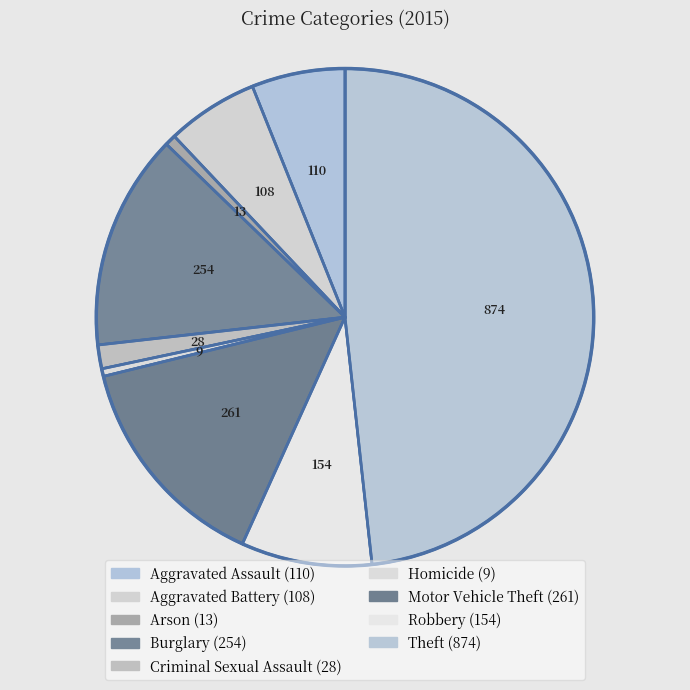

How many slices are in this pie chart?

9